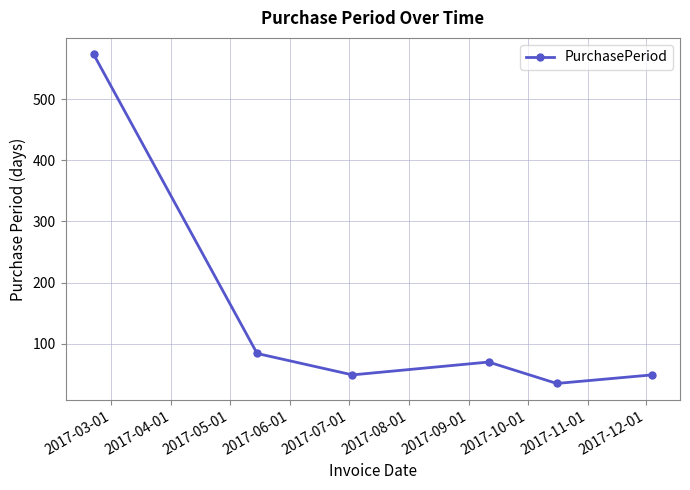

What is the average value?

143